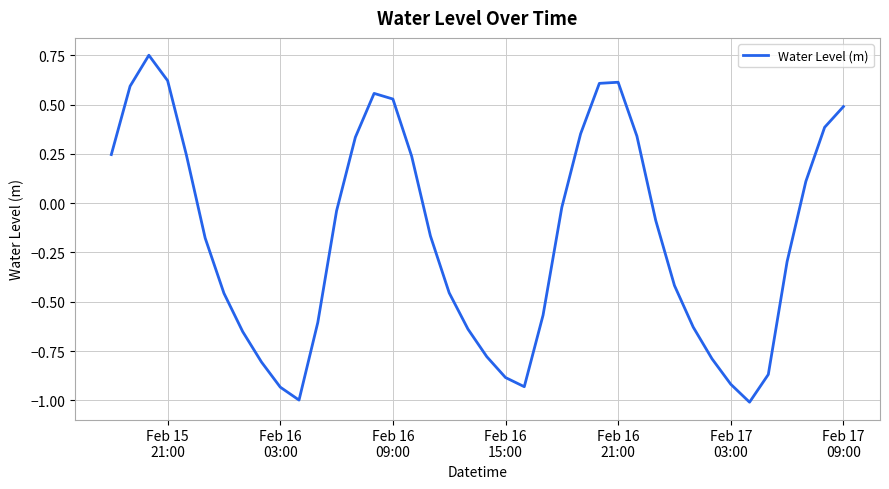

What is the difference between the maximum and minimum values?

1.8